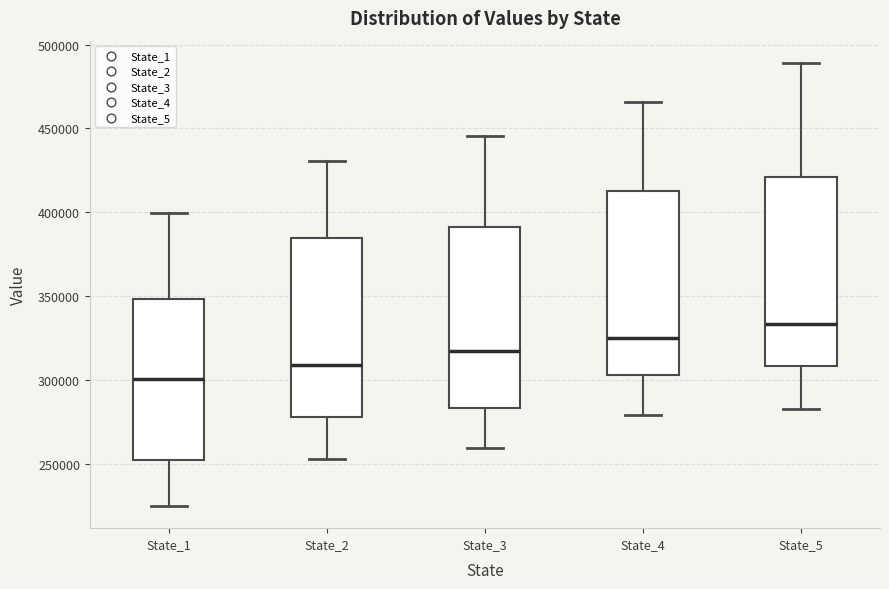

Where is the lower edge of the box for State_4 on the y-axis? The values are not printed on the chart, so give them approximately, as read against the axis.

305000